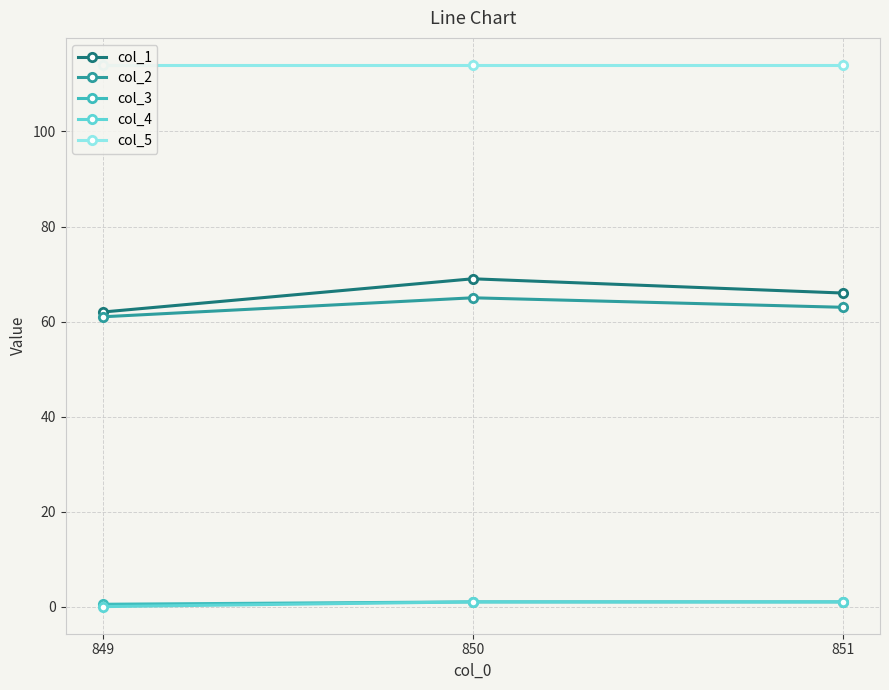

How many col_3 values are between 0 and 1?

3